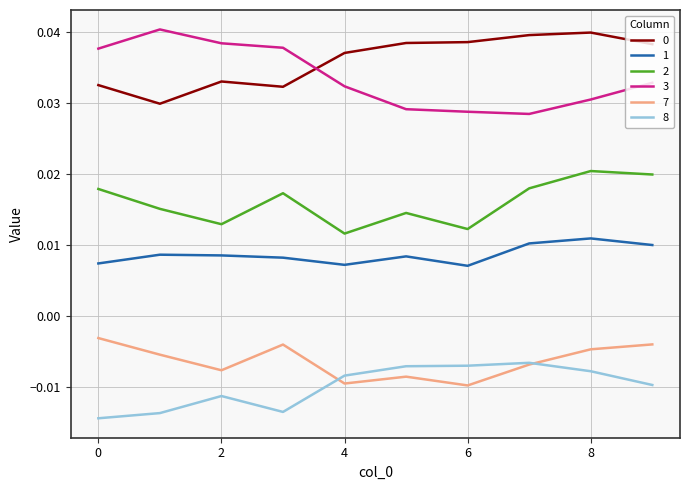

True or false: 0 and 8 cross at least once.

False